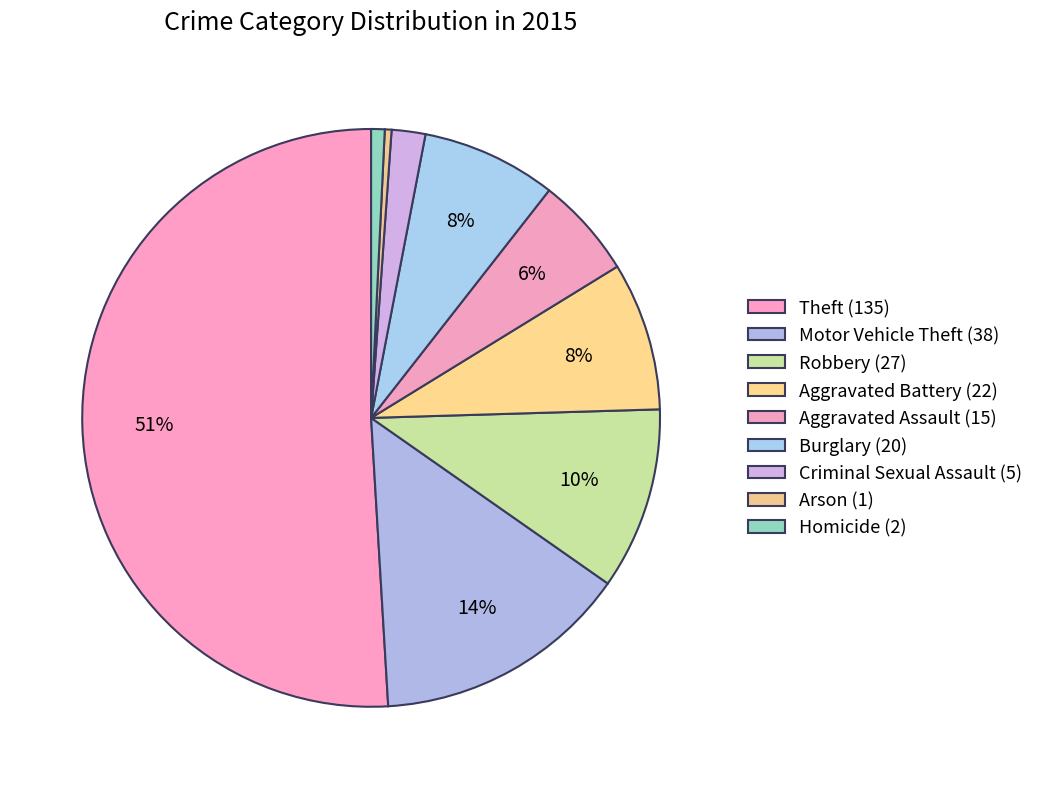

Which slice is the smallest?

Arson